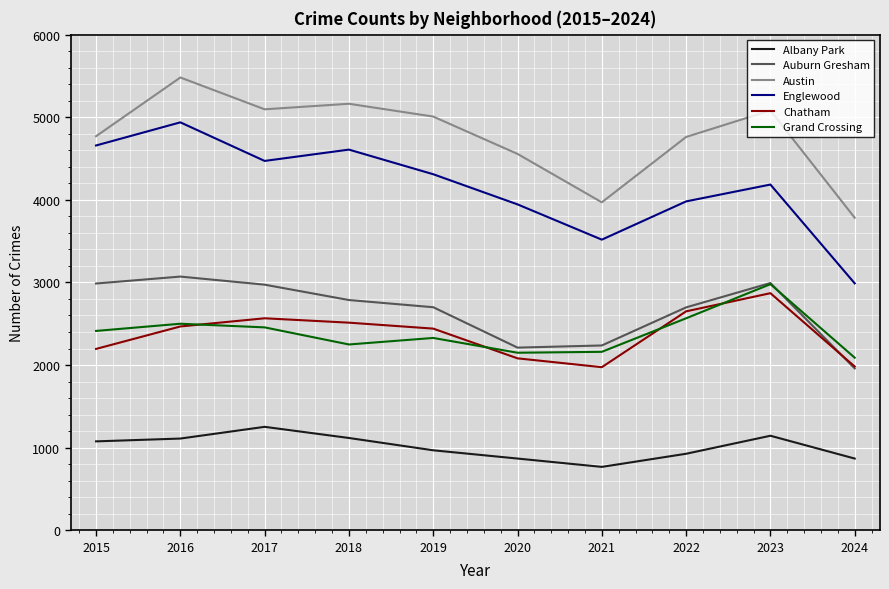

The value of Auburn Gresham at 2015 is 1793. True or false?

False